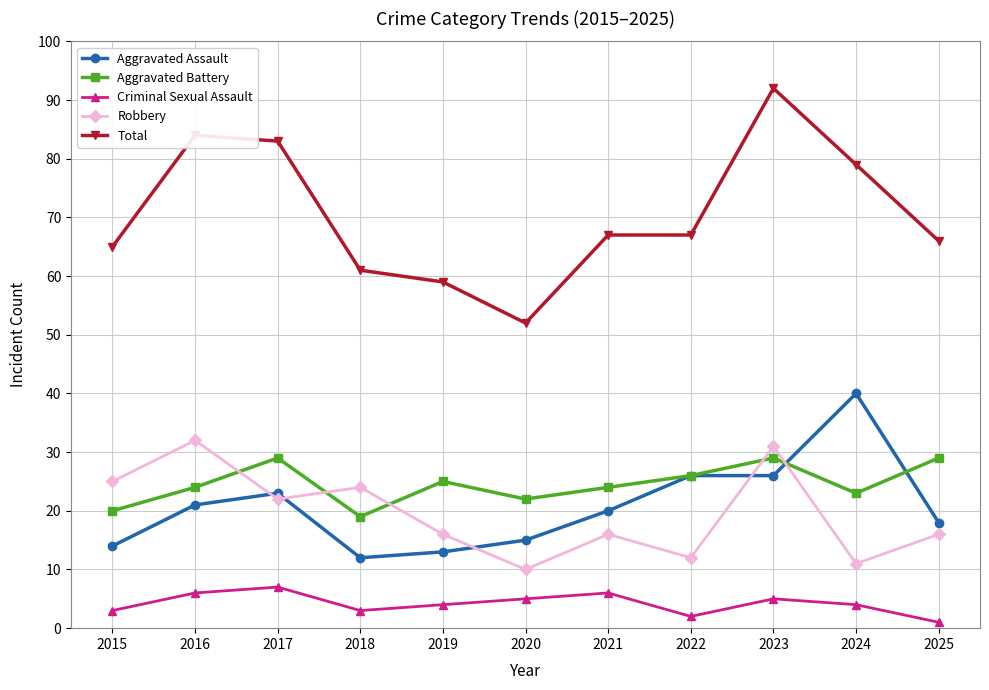

What value does the Robbery series have at 2023, to the nearest 10?

30